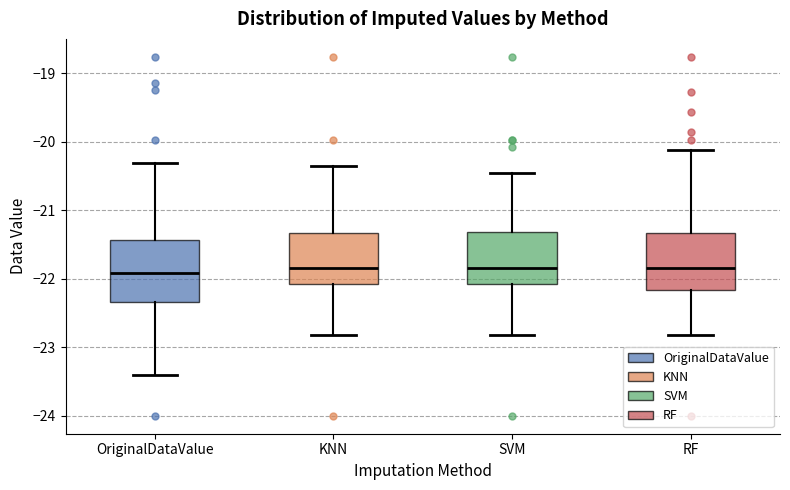

Reading left to right, transcribe this box plot: for each box, give where its median line is, the range the box spans, and where its two whiskers end, as read against the y-axis. The values are not printed on the chart, so give them approximately, as read against the axis.

OriginalDataValue: median -21.9, box -22.3 to -21.4, whiskers -23.4 to -20.3
KNN: median -21.8, box -22.1 to -21.3, whiskers -22.8 to -20.4
SVM: median -21.8, box -22.1 to -21.3, whiskers -22.8 to -20.5
RF: median -21.8, box -22.2 to -21.3, whiskers -22.8 to -20.1